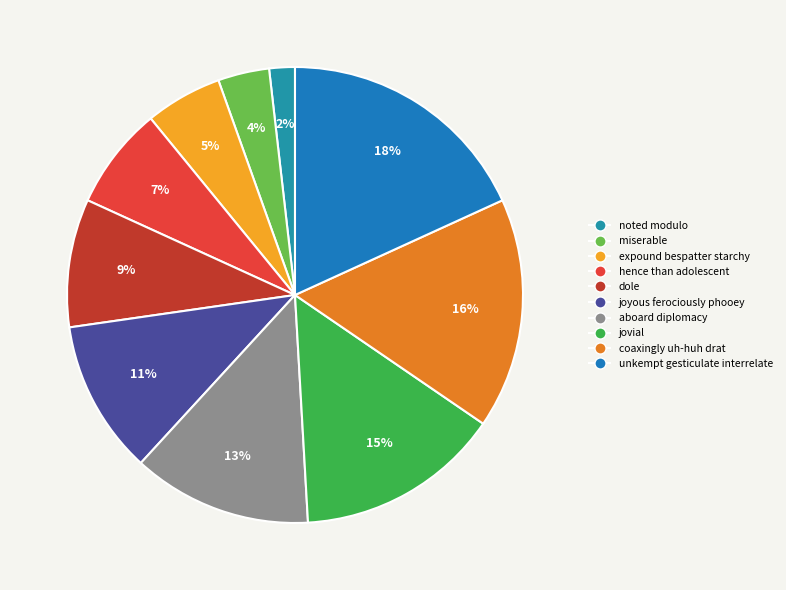

Do miserable and expound bespatter starchy together represent more than half of the pie?

No